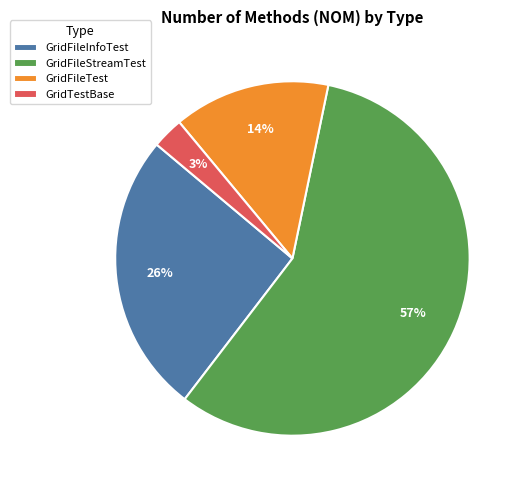

What percentage is the GridTestBase slice, to the nearest percent?

3%